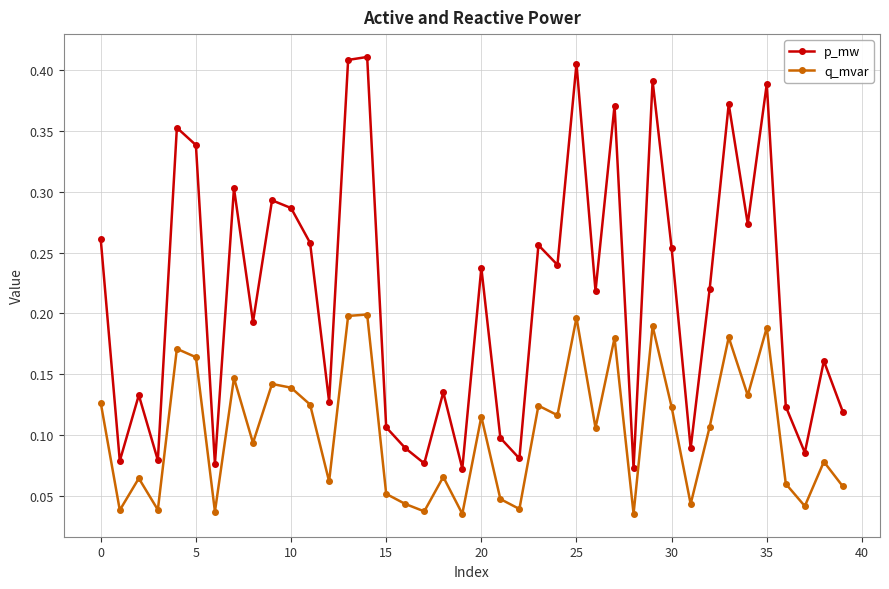

What is the sum of all p_mw values?

8.5